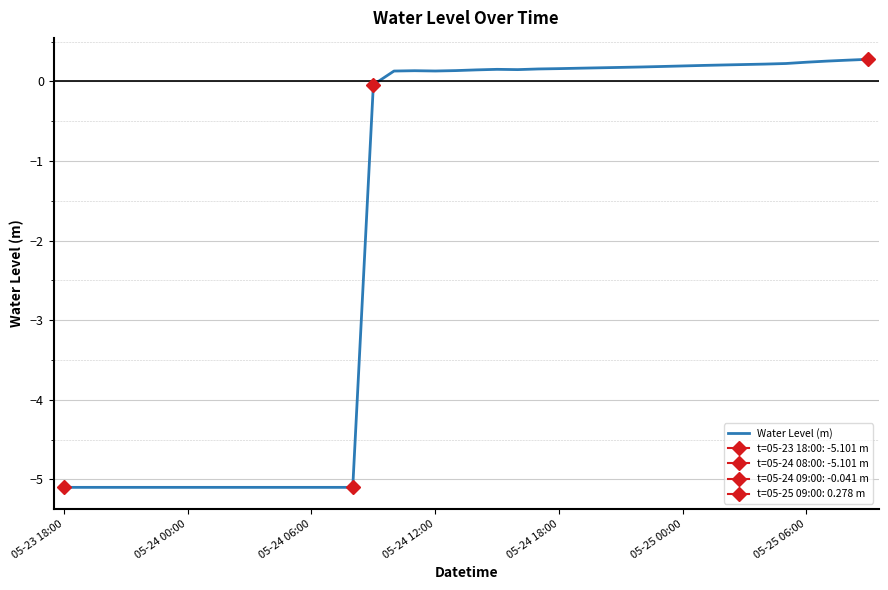

Which label corresponds to the smallest value in the chart?

05-23 18:00